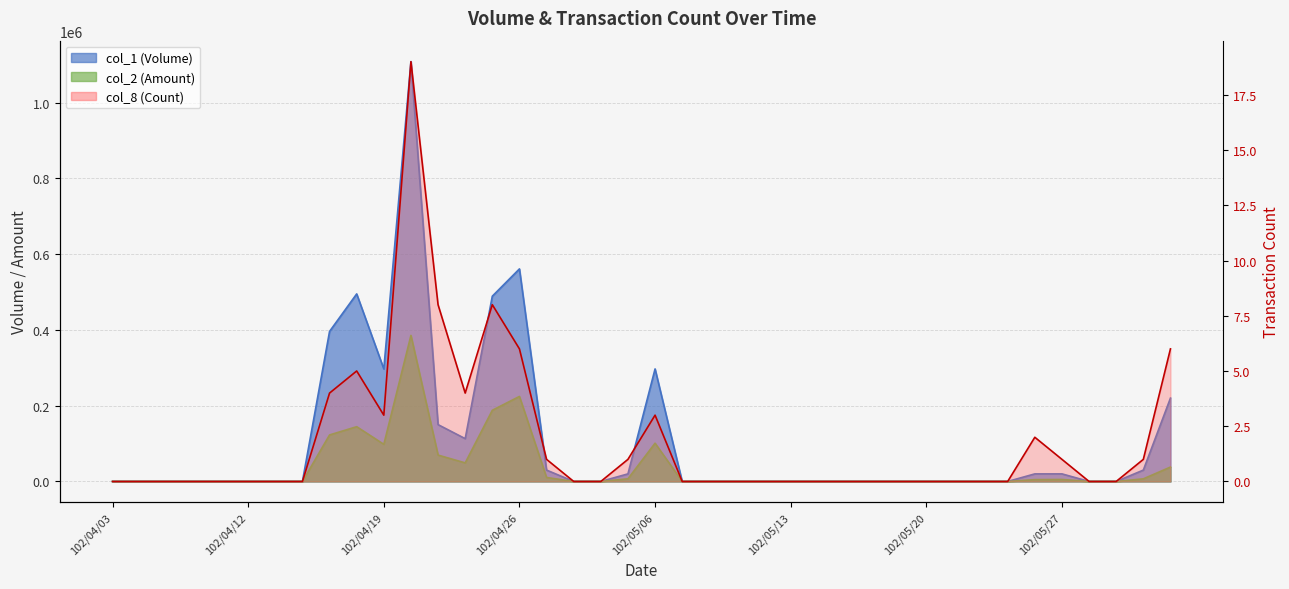

Which series has the widest spread of values?

col_1